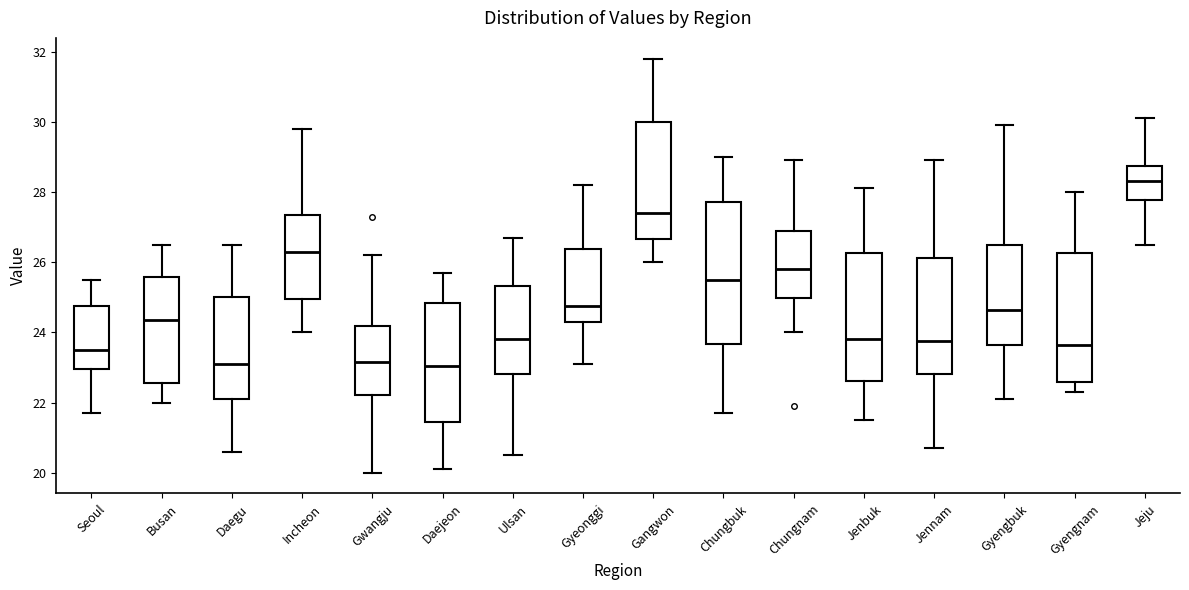

Reading left to right, transcribe this box plot: for each box, give where its median line is, the range the box spans, and where its two whiskers end, as read against the y-axis. The values are not printed on the chart, so give them approximately, as read against the axis.

Seoul: median 23.6, box 23.0 to 24.8, whiskers 21.8 to 25.6
Busan: median 24.4, box 22.6 to 25.6, whiskers 22.0 to 26.6
Daegu: median 23.2, box 22.2 to 25.0, whiskers 20.6 to 26.6
Incheon: median 26.4, box 25.0 to 27.4, whiskers 24.0 to 29.8
Gwangju: median 23.2, box 22.2 to 24.2, whiskers 20.0 to 26.2
Daejeon: median 23.0, box 21.4 to 24.8, whiskers 20.2 to 25.8
Ulsan: median 23.8, box 22.8 to 25.4, whiskers 20.6 to 26.8
Gyeonggi: median 24.8, box 24.4 to 26.4, whiskers 23.2 to 28.2
Gangwon: median 27.4, box 26.6 to 30.0, whiskers 26.0 to 31.8
Chungbuk: median 25.6, box 23.6 to 27.8, whiskers 21.8 to 29.0
Chungnam: median 25.8, box 25.0 to 27.0, whiskers 24.0 to 29.0
Jenbuk: median 23.8, box 22.6 to 26.2, whiskers 21.6 to 28.2
Jennam: median 23.8, box 22.8 to 26.2, whiskers 20.8 to 29.0
Gyengbuk: median 24.6, box 23.6 to 26.6, whiskers 22.2 to 30.0
Gyengnam: median 23.6, box 22.6 to 26.2, whiskers 22.4 to 28.0
Jeju: median 28.4, box 27.8 to 28.8, whiskers 26.6 to 30.2